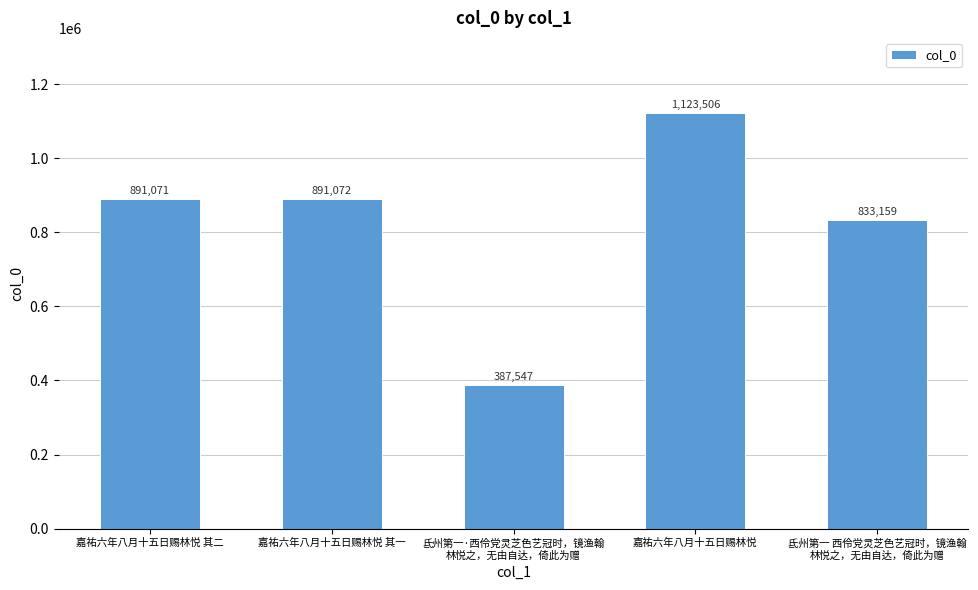

Does the chart contain stacked bars?

No